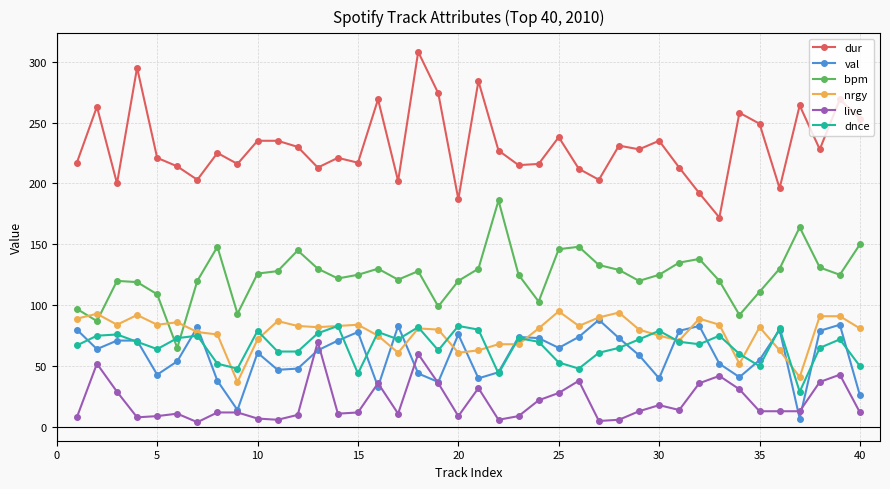

Rank the series by their maximum value, from lowest to highest.

live, dnce, val, nrgy, bpm, dur